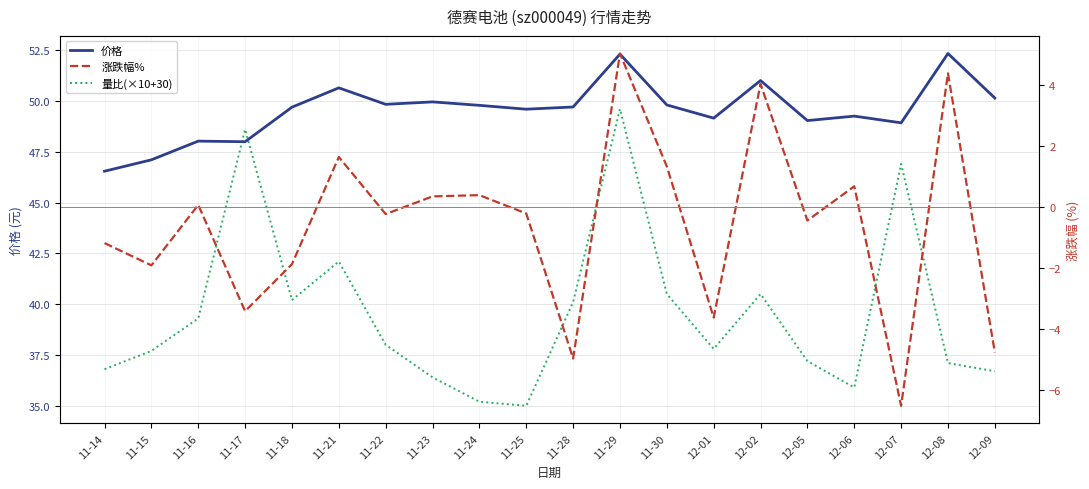

Rank the series at 11-30 from highest to lowest value.

价格, 量比(×10+30), 涨跌幅%